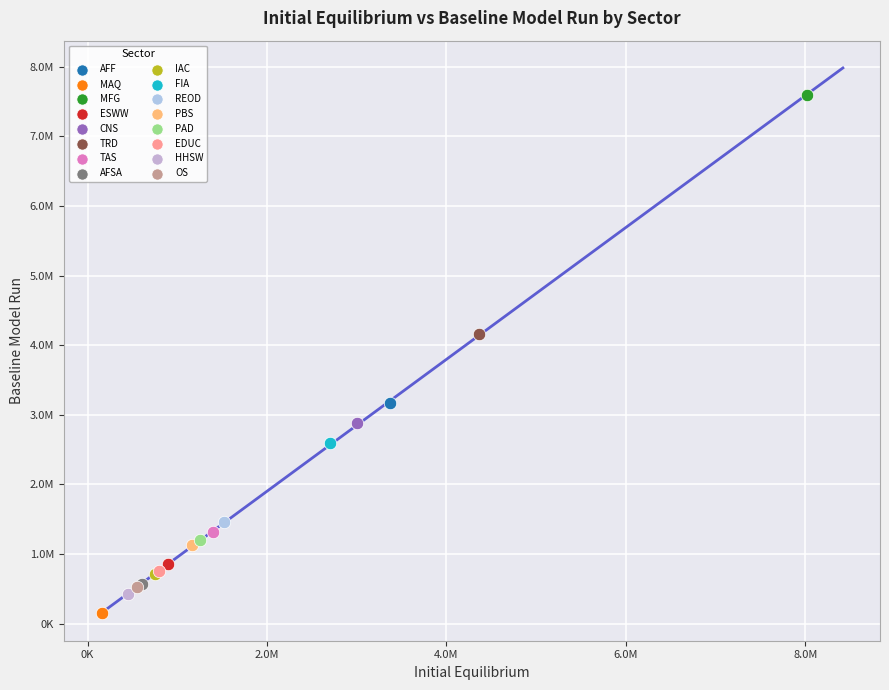

Which series reaches the maximum Y coordinate?

MFG